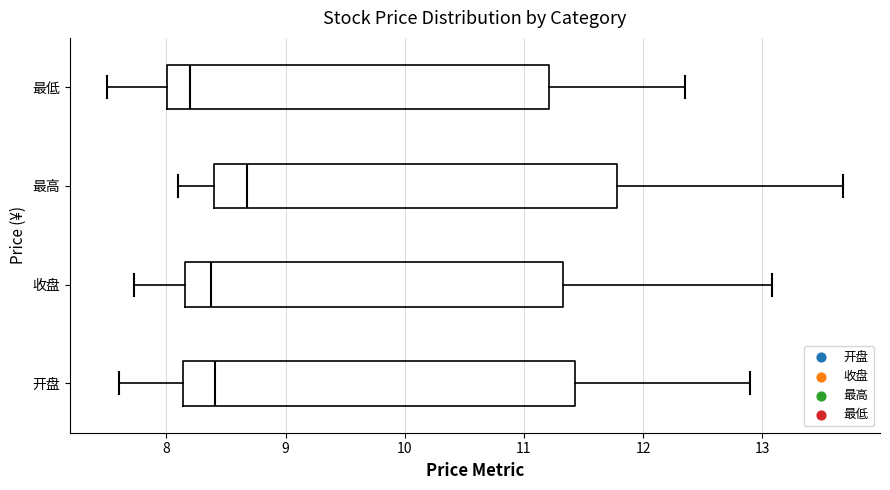

Reading bottom to top, read every box against the x-axis: the position of its median line, the range the box covers, and the ends of its whiskers. The values are not printed on the chart, so give them approximately, as read against the axis.

开盘: median 8.4, box 8.1 to 11.4, whiskers 7.6 to 12.9
收盘: median 8.4, box 8.2 to 11.3, whiskers 7.7 to 13.1
最高: median 8.7, box 8.4 to 11.8, whiskers 8.1 to 13.7
最低: median 8.2, box 8.0 to 11.2, whiskers 7.5 to 12.4